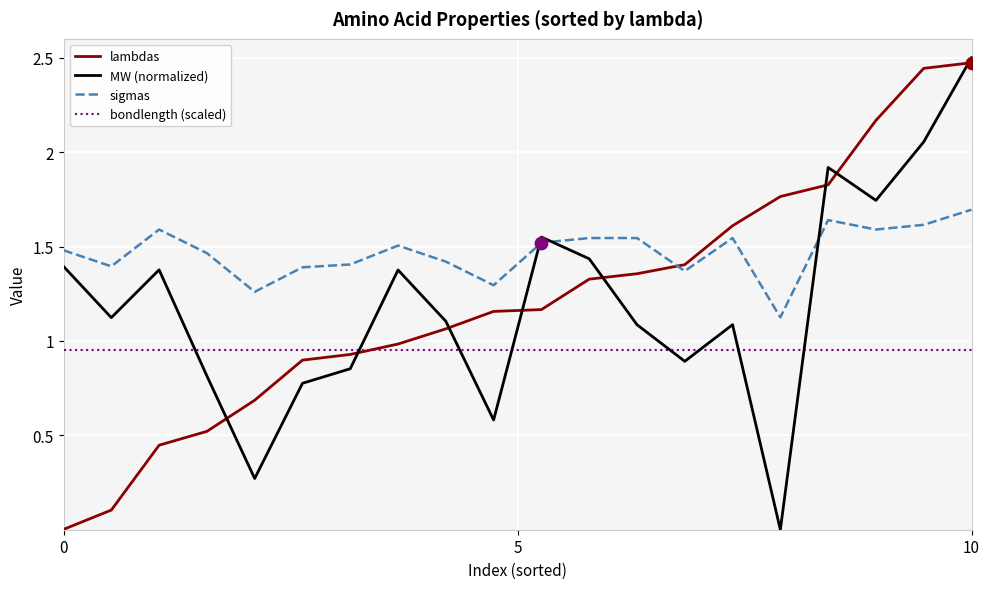

At how many categories does at least one series exceed 1?

20